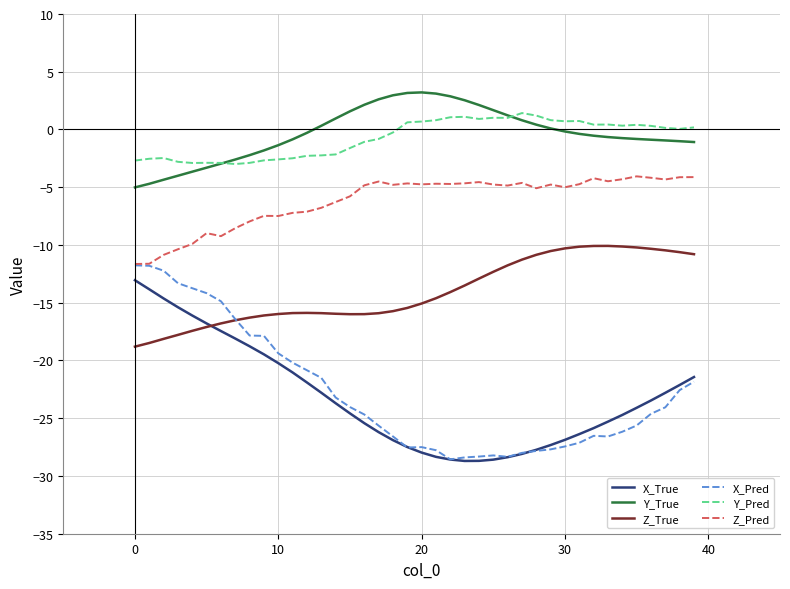

Which series has the largest range (max minus min)?

X_Pred